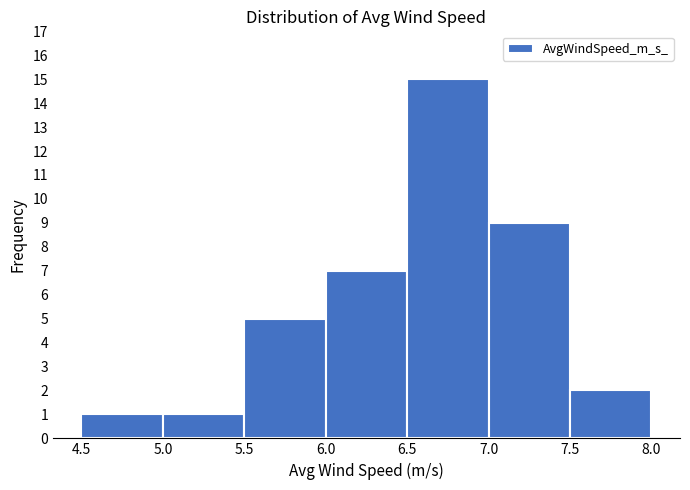

Reading left to right, transcribe this chart: for each bar, give the range it covers on the x-axis and its height. The values are not printed on the chart, so give them approximately, as read against the axis.

4.5 to 5.0: 1
5.0 to 5.5: 1
5.5 to 6.0: 5
6.0 to 6.5: 7
6.5 to 7.0: 15
7.0 to 7.5: 9
7.5 to 8.0: 2